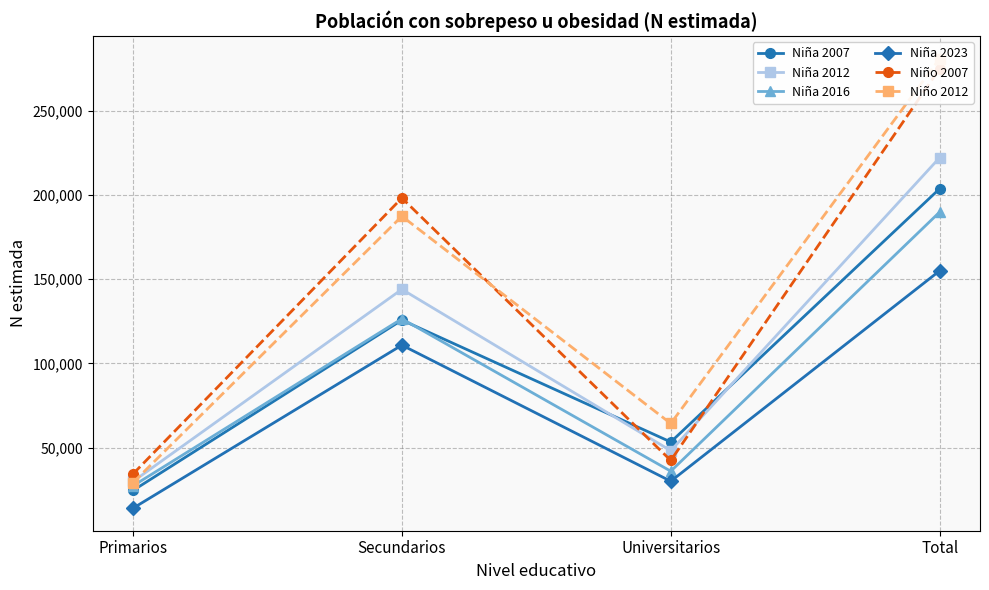

Which series ends up on top after the final intersection of Niña 2012 and Niña 2007?

Niña 2012